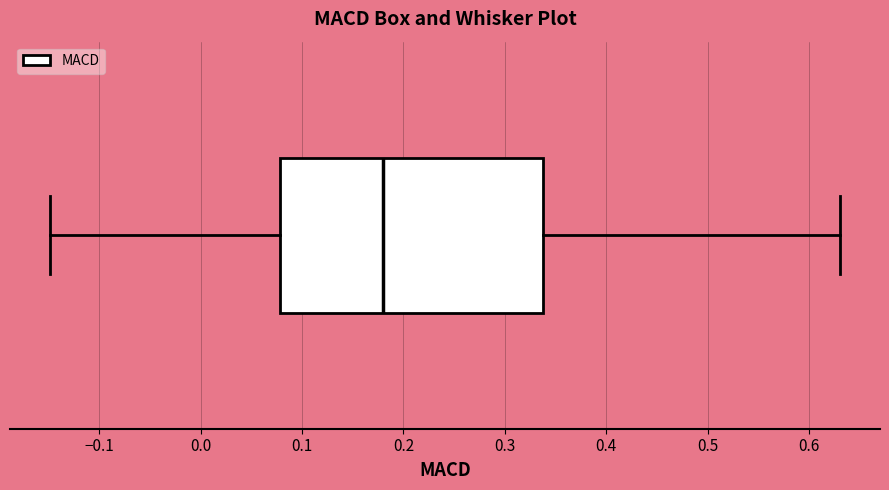

Where does the median line of the box sit on the x-axis? The values are not printed on the chart, so give them approximately, as read against the axis.

0.18